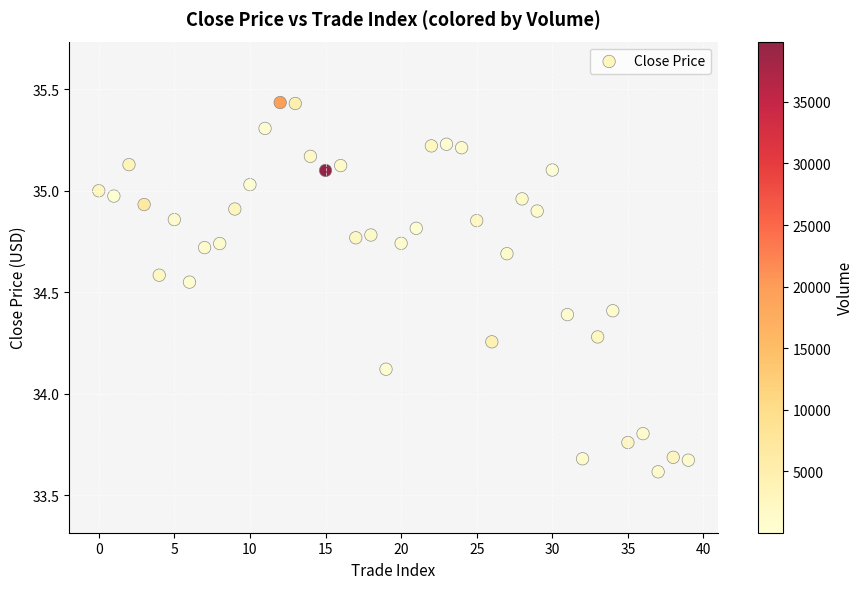

What is the range of Y values (max minus min)?

1.8